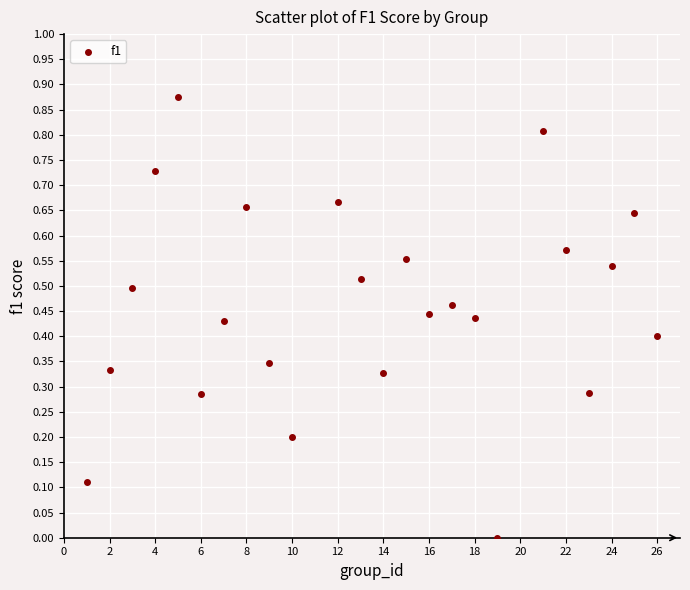

What is the range of X values (max minus min)?

25.0